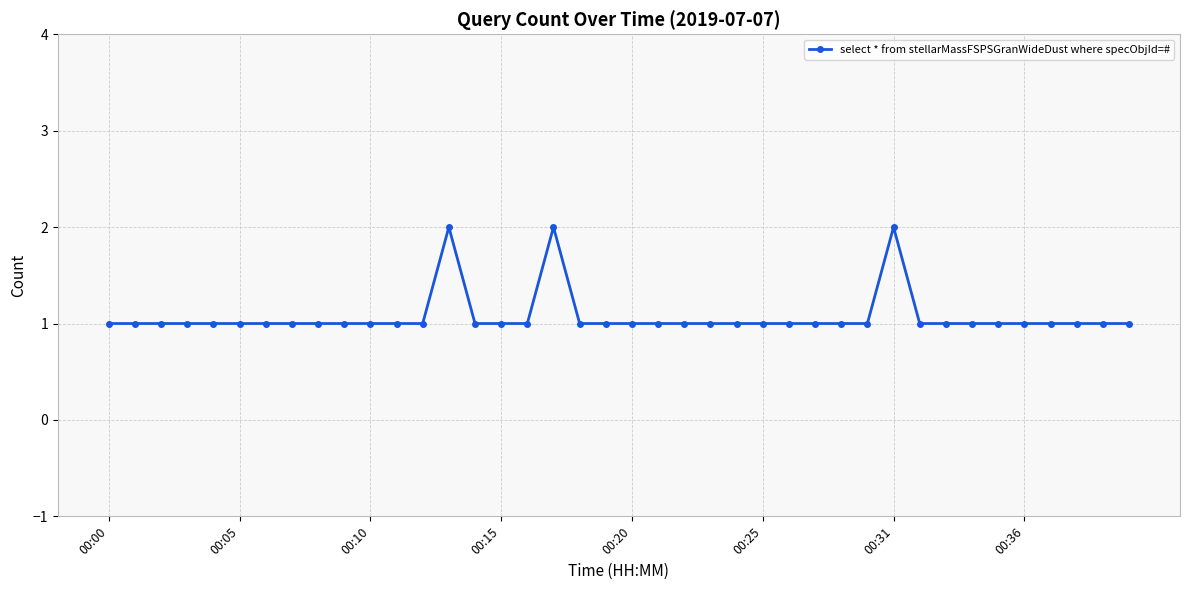

What is the value of the 35th point from the left?

1